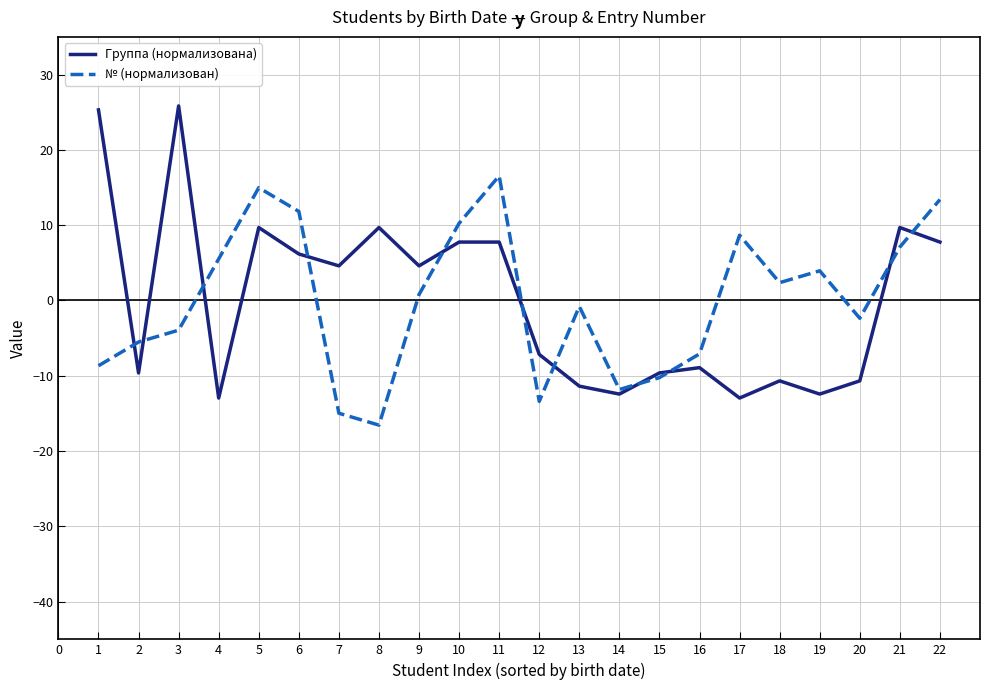

List the labels in order of № (нормализован) value, smallest first.

8, 7, 12, 14, 15, 1, 16, 2, 3, 20, 13, 9, 18, 19, 4, 21, 17, 10, 6, 22, 5, 11